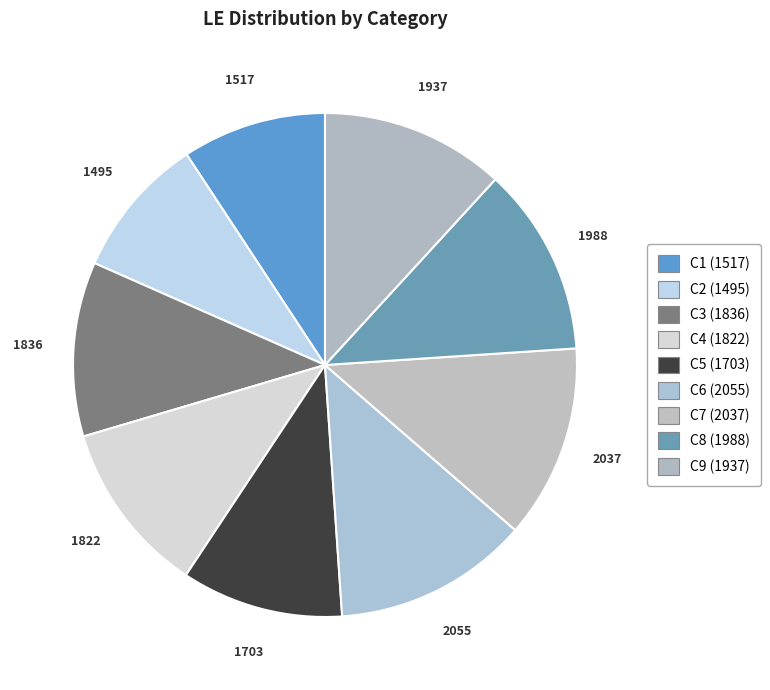

Rank the categories by value from highest to lowest.

C6, C7, C8, C9, C3, C4, C5, C1, C2